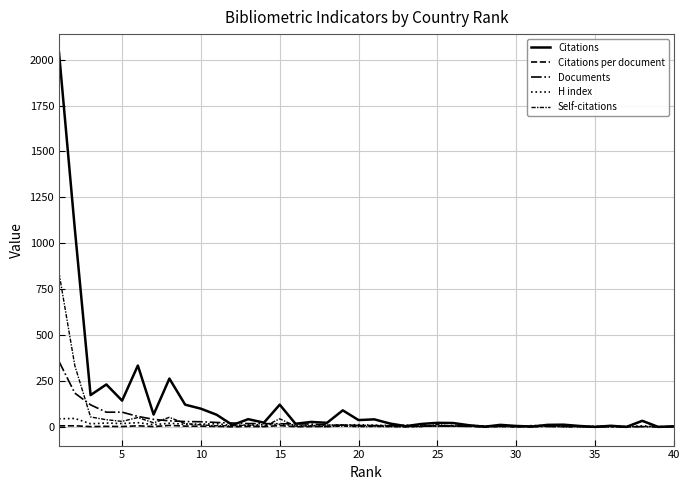

Does the chart display data point markers on the line(s)?

No